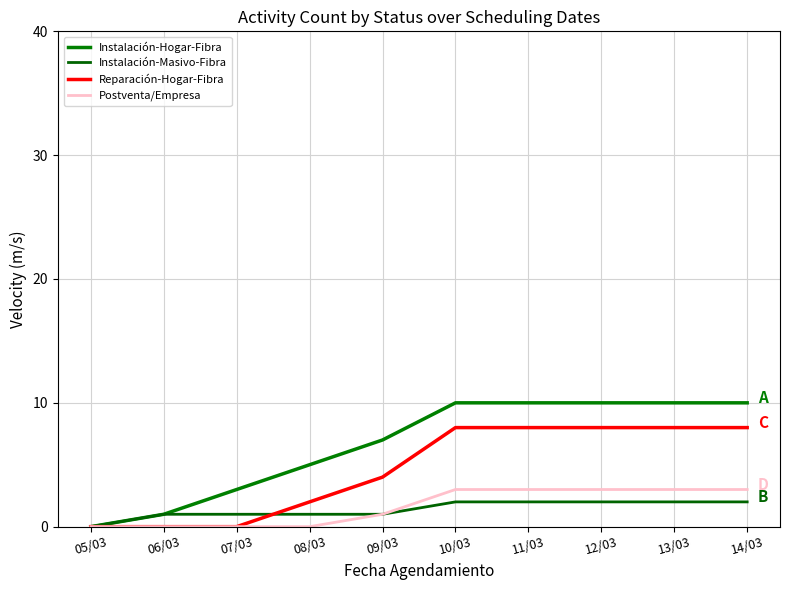

What is the label of the 8th point from the left?

12/03